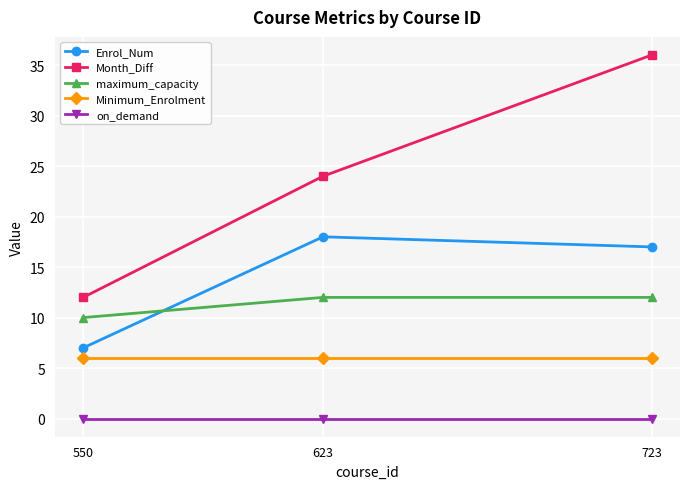

What are all the series names shown in the legend?

Enrol_Num, Month_Diff, maximum_capacity, Minimum_Enrolment, on_demand